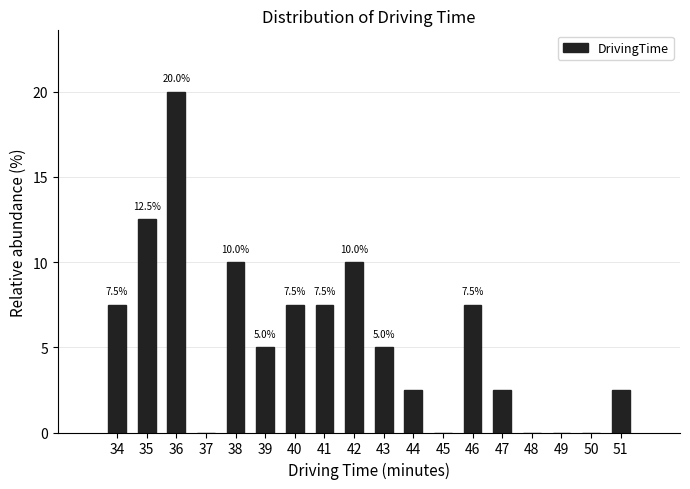

Over which range of the x-axis is the bar tallest?

35.5 to 36.5